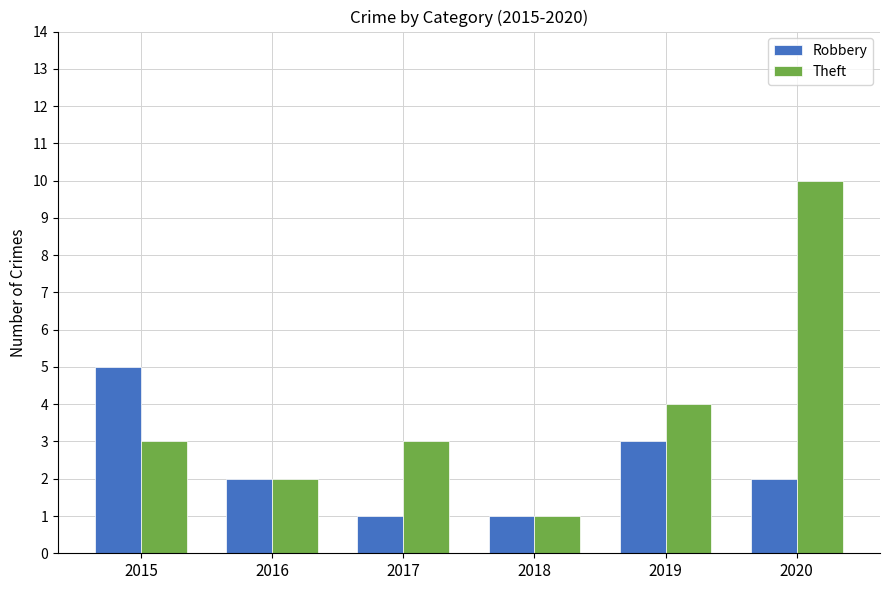

Count the number of categories in the chart.

6